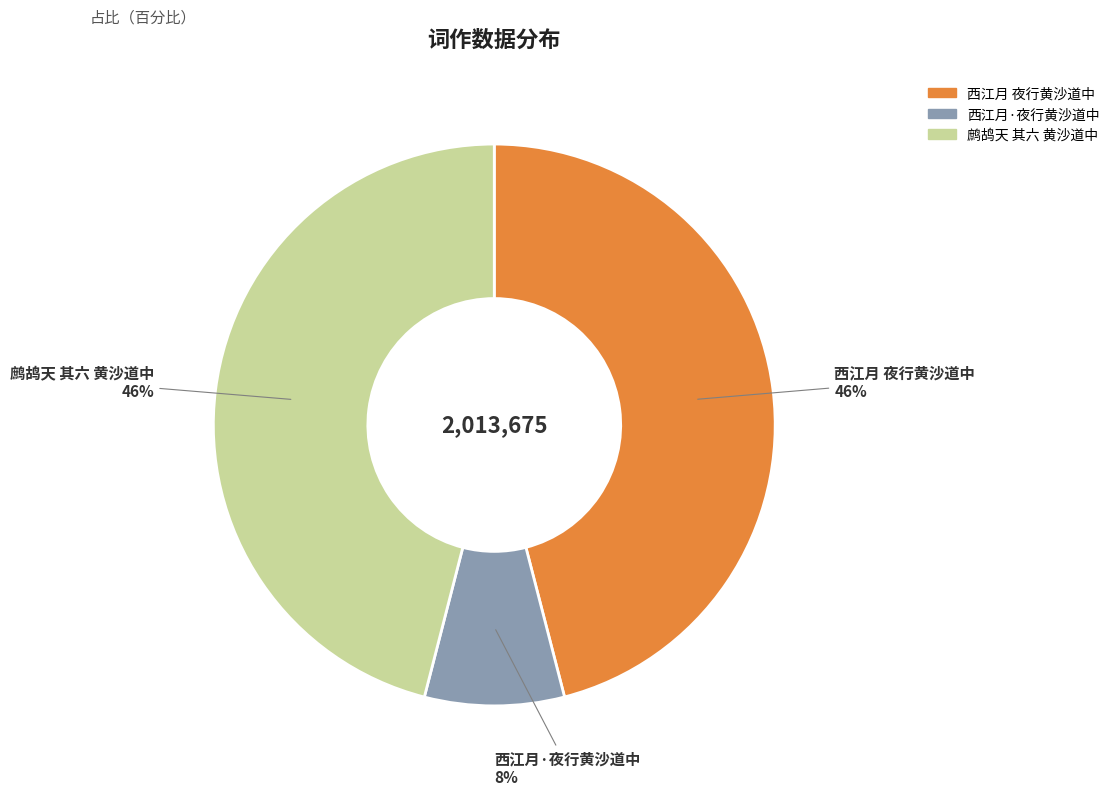

To the nearest percent, what is the average slice percentage?

33%